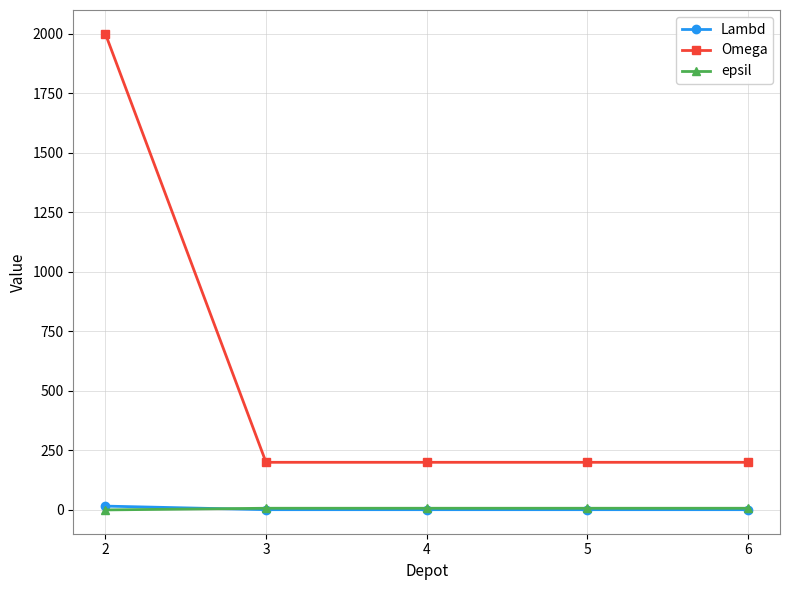

What is the minimum value for Omega?

200